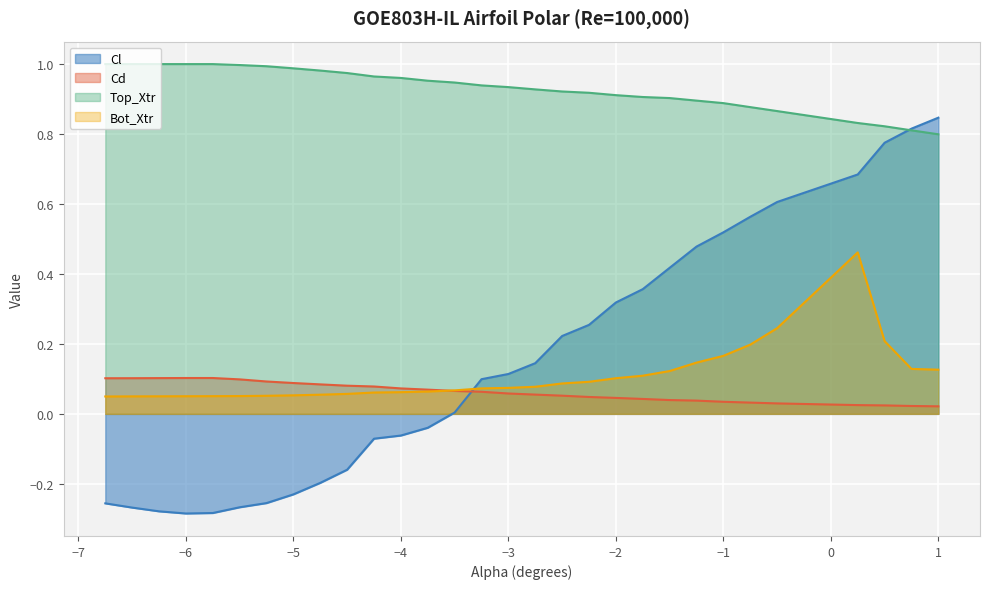

How many negative values does the Cl series have?

13